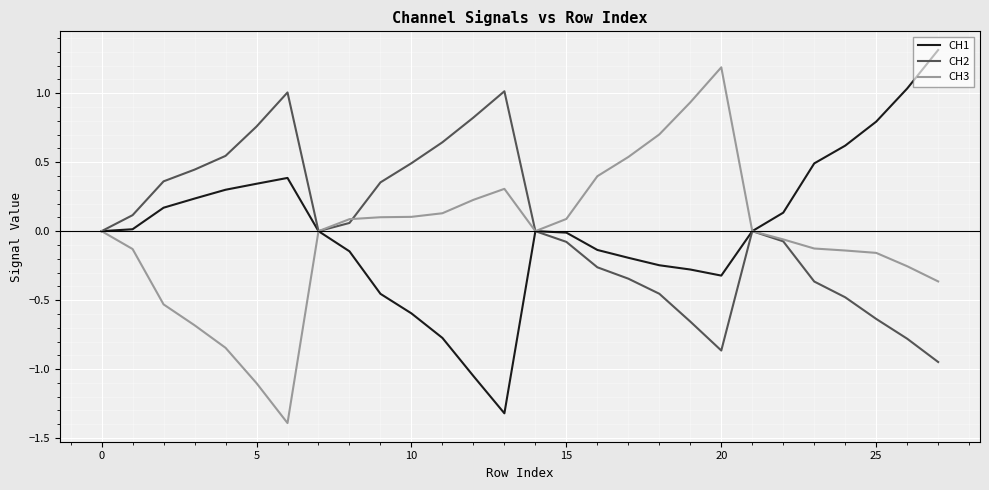

What is the minimum value shown in the chart?

-1.4